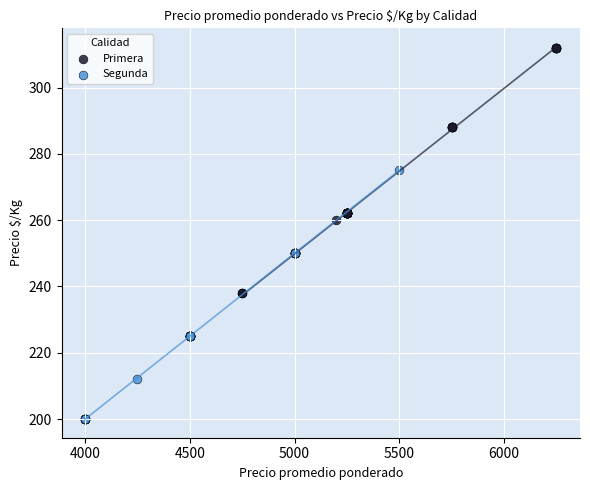

Which series reaches the maximum Y coordinate?

Primera